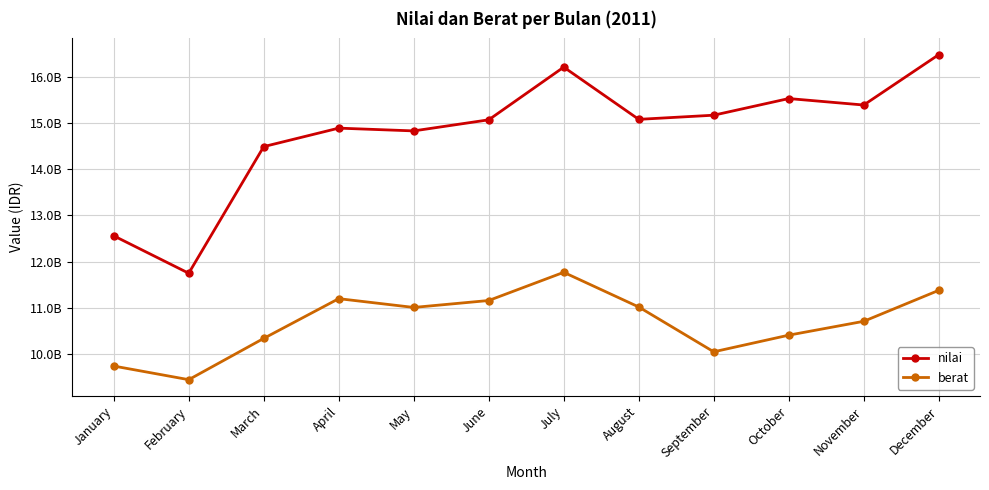

True or false: nilai and berat intersect in this chart.

False